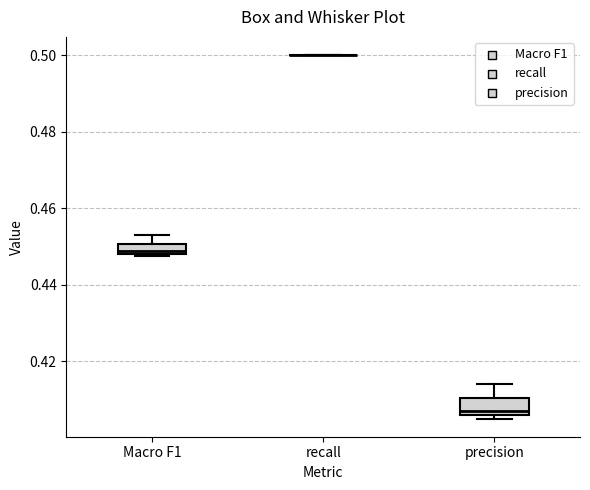

Where is the lower edge of the box for precision on the y-axis? The values are not printed on the chart, so give them approximately, as read against the axis.

0.406